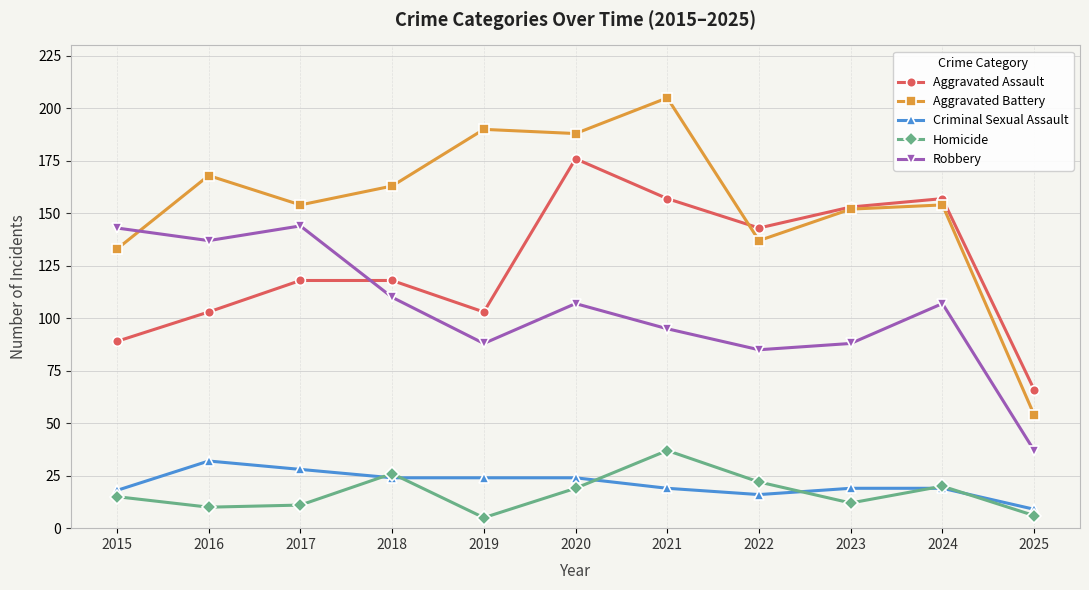

Is the value of Aggravated Assault at 2016 greater than the value of Homicide at 2018?

Yes